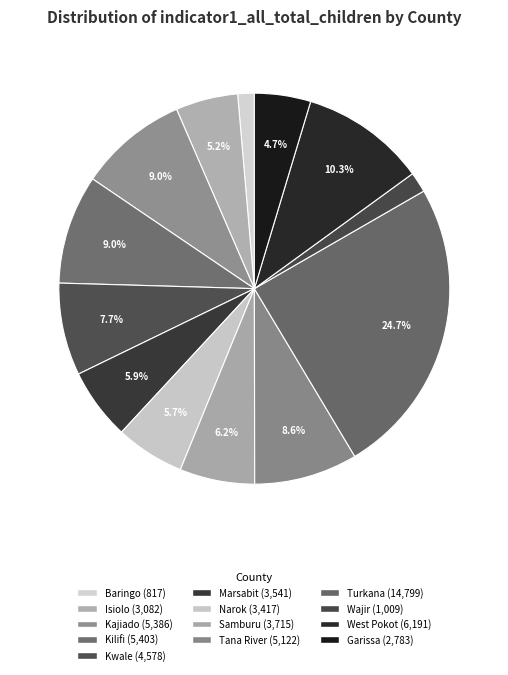

What is the ratio of the value at Narok to the value at Kajiado?

0.6